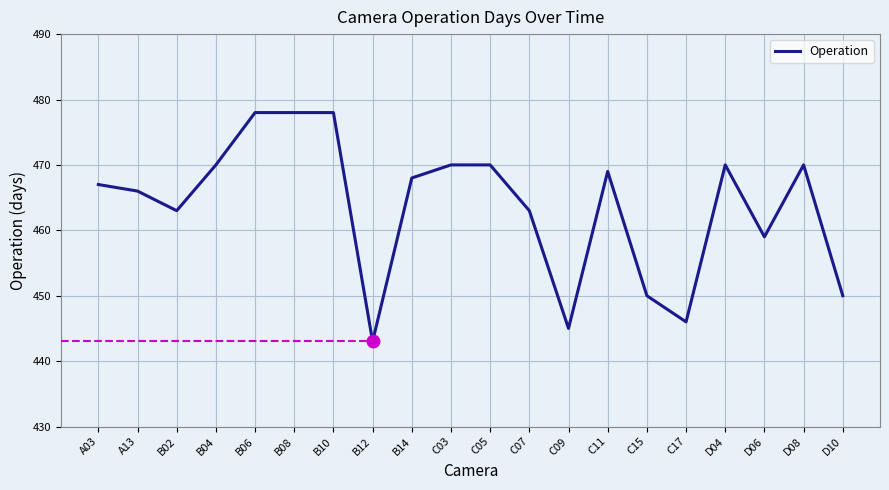

What is the sum of all values?

9273